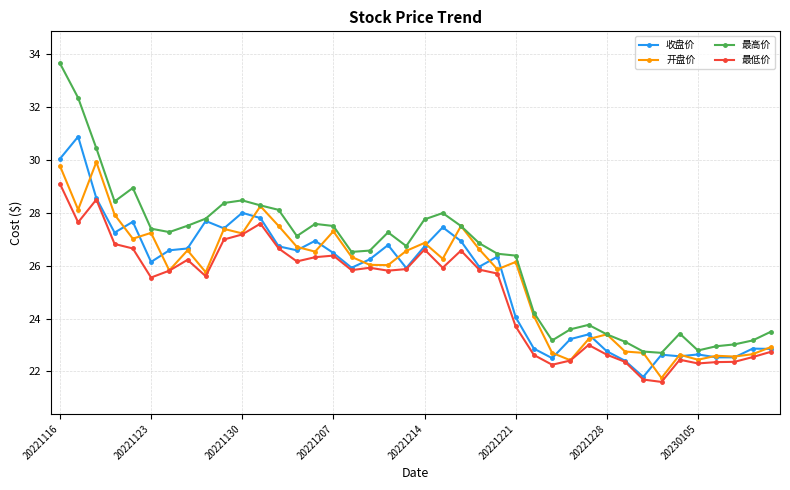

What is the difference between the maximum and minimum values in the 最高价 series?

11.0